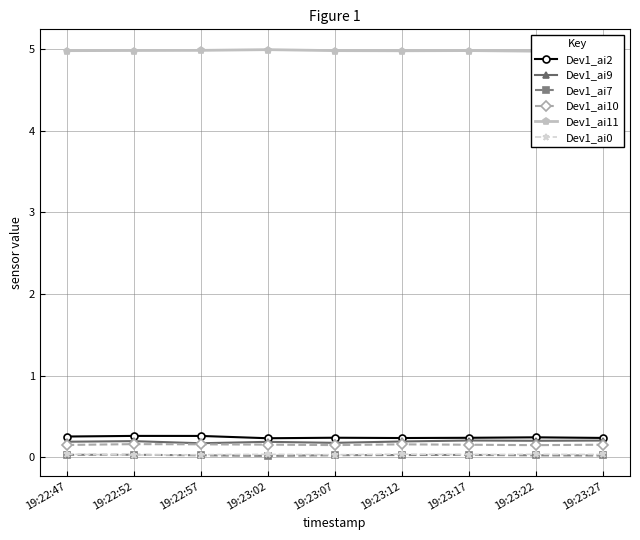

True or false: Dev1_ai11 and Dev1_ai7 intersect in this chart.

False